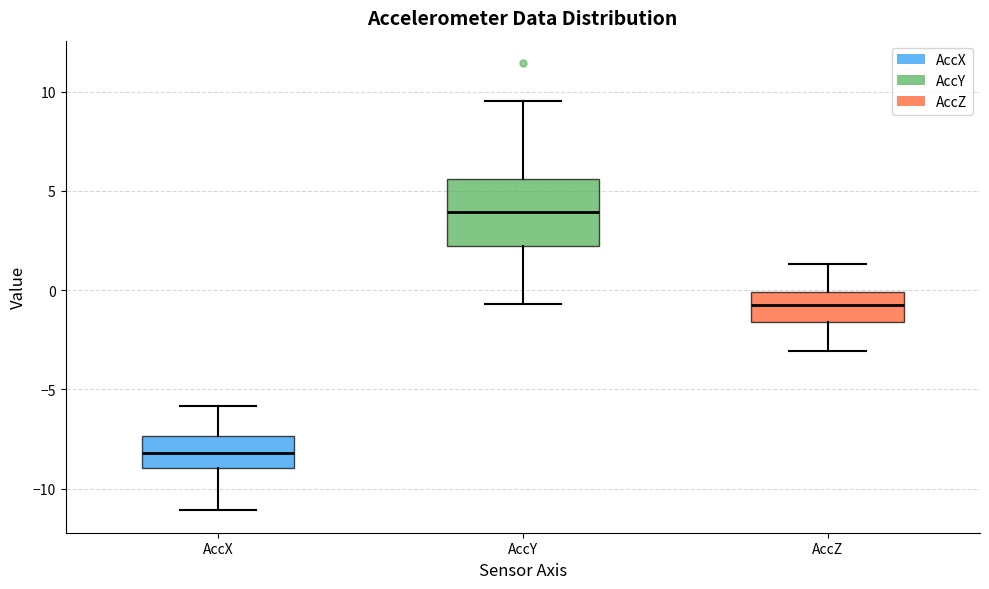

Comparing the boxes themselves (not the whiskers), which one is the tallest?

AccY